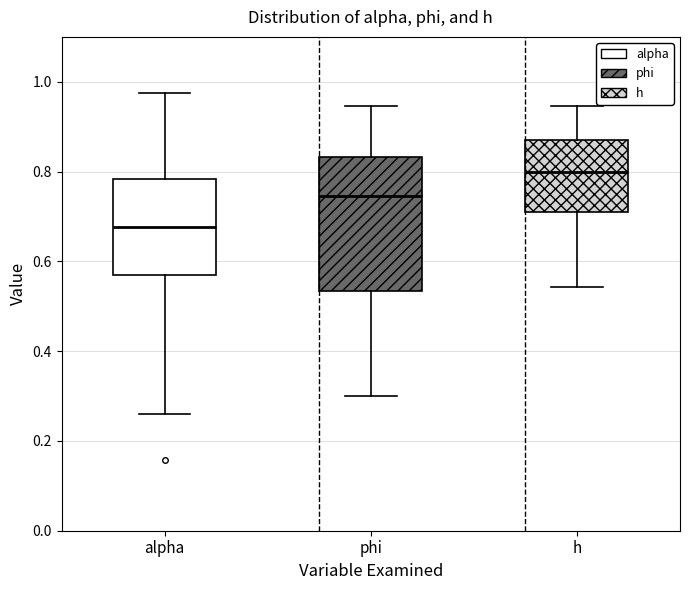

Where does the upper whisker of the box for alpha end on the y-axis? The values are not printed on the chart, so give them approximately, as read against the axis.

0.98